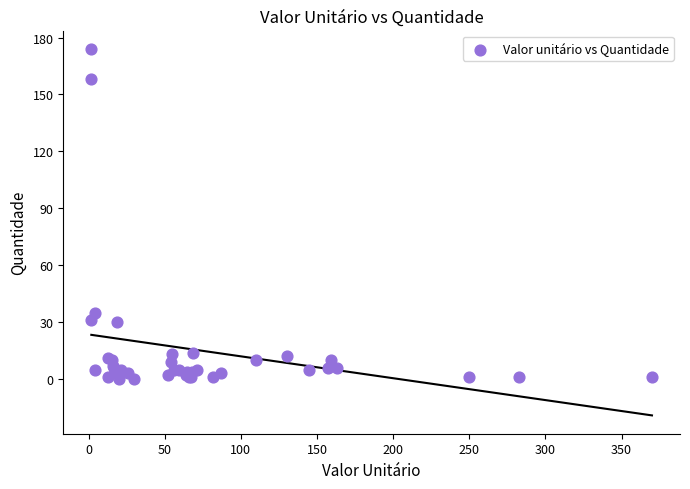

What Y value in the scatter plot is closest to 87?

35